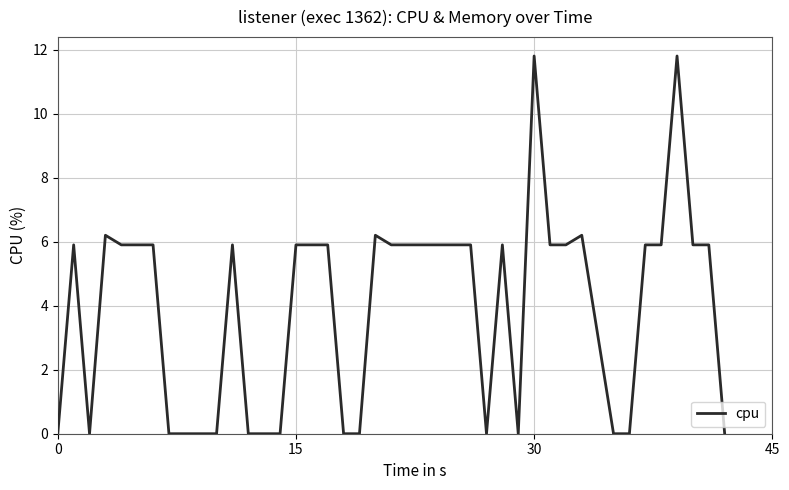

What is the difference between the maximum and minimum values?

11.8